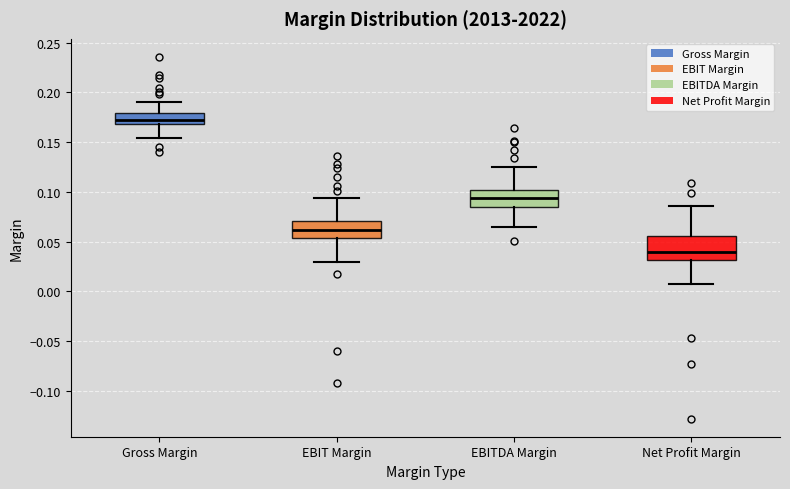

Reading left to right, read every box against the y-axis: the position of its median line, the range the box covers, and the ends of its whiskers. The values are not printed on the chart, so give them approximately, as read against the axis.

Gross Margin: median 0.175, box 0.170 to 0.180, whiskers 0.155 to 0.190
EBIT Margin: median 0.060, box 0.055 to 0.070, whiskers 0.030 to 0.095
EBITDA Margin: median 0.095, box 0.085 to 0.100, whiskers 0.065 to 0.125
Net Profit Margin: median 0.040, box 0.030 to 0.055, whiskers 0.005 to 0.085